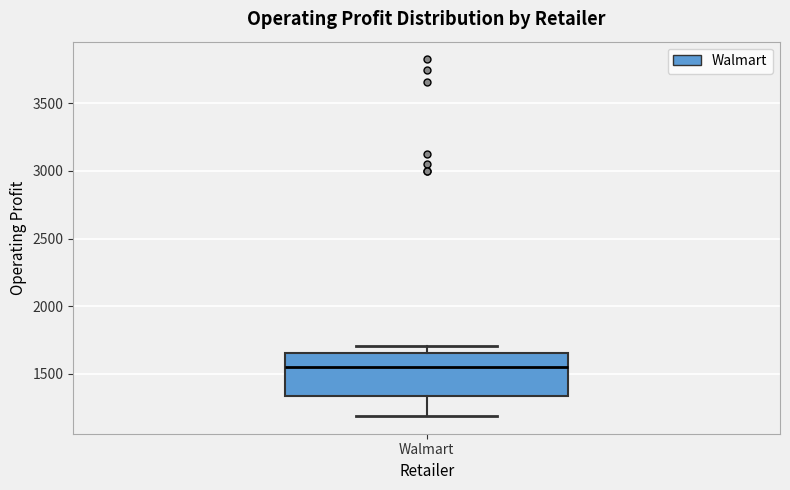

Read this box plot against the y-axis: the position of the median line, the range covered by the box, and the ends of both whiskers. The values are not printed on the chart, so give them approximately, as read against the axis.

median 1550, box 1350 to 1650, whiskers 1200 to 1700